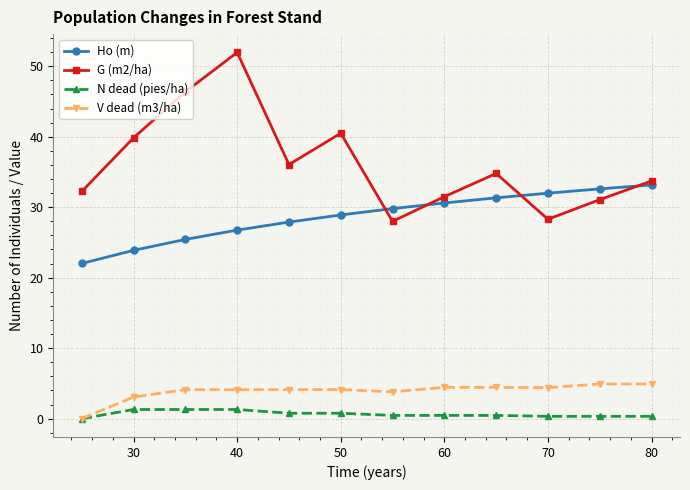

True or false: Ho (m) and V dead (m3/ha) intersect in this chart.

False